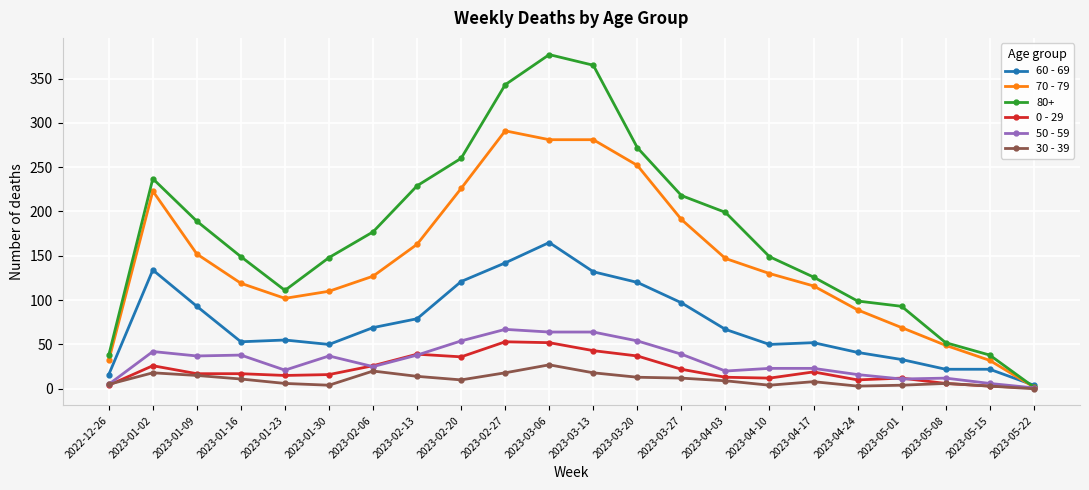

Which series has the widest spread of values?

80+